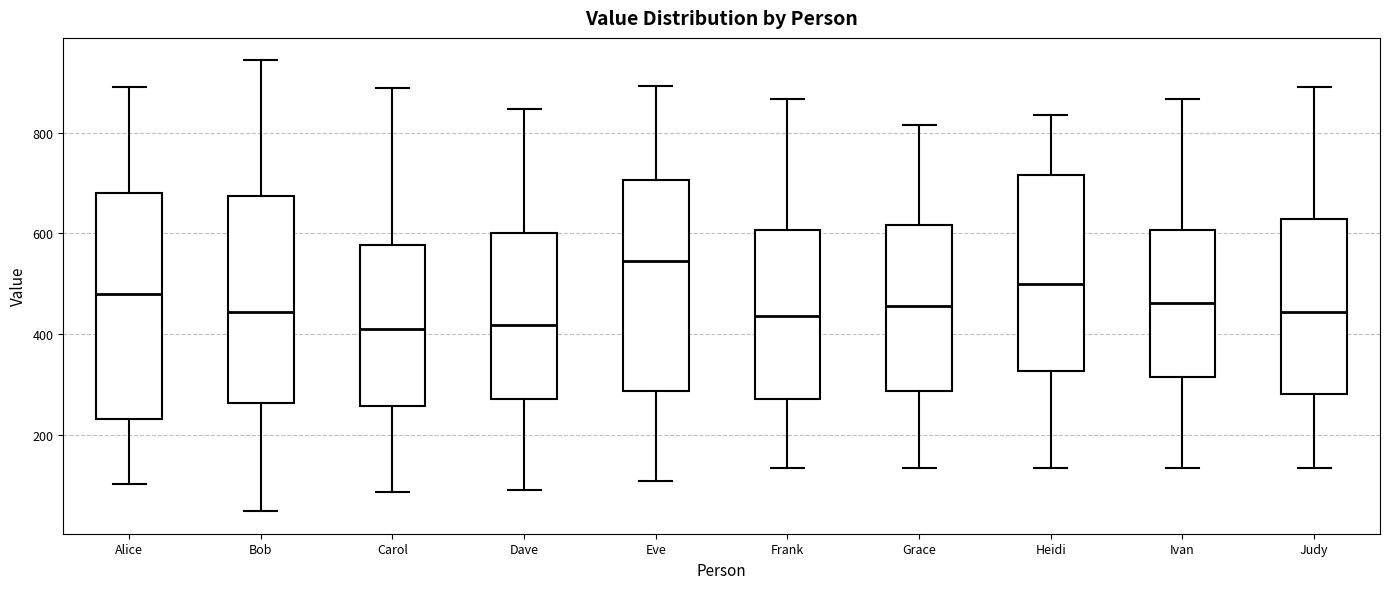

Where is the upper edge of the box for Heidi on the y-axis? The values are not printed on the chart, so give them approximately, as read against the axis.

720